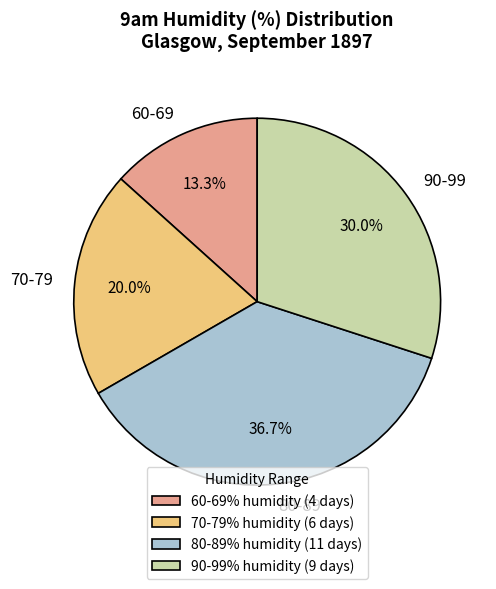

Do 70-79 and 60-69 together represent more than half of the pie?

No